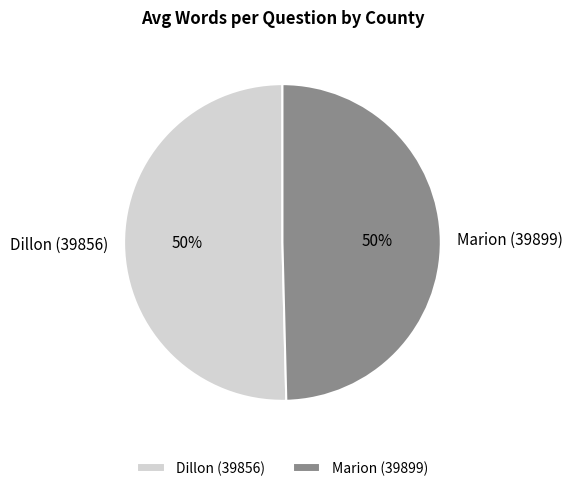

To the nearest percent, what is the combined percentage of Marion (39899) and Dillon (39856)?

100%